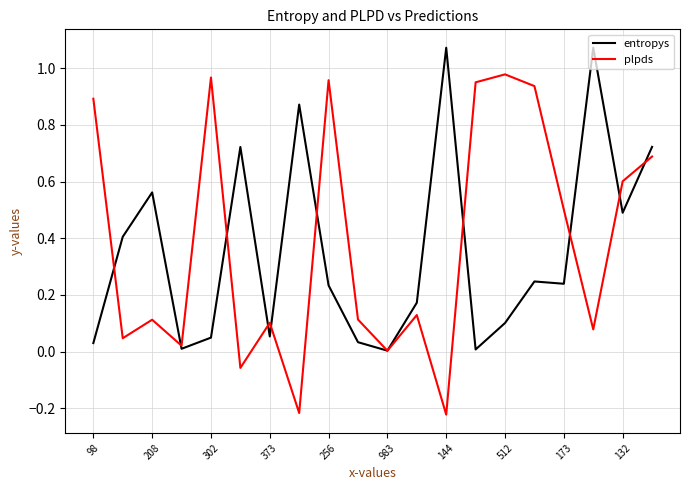

Which series has the widest spread of values?

plpds